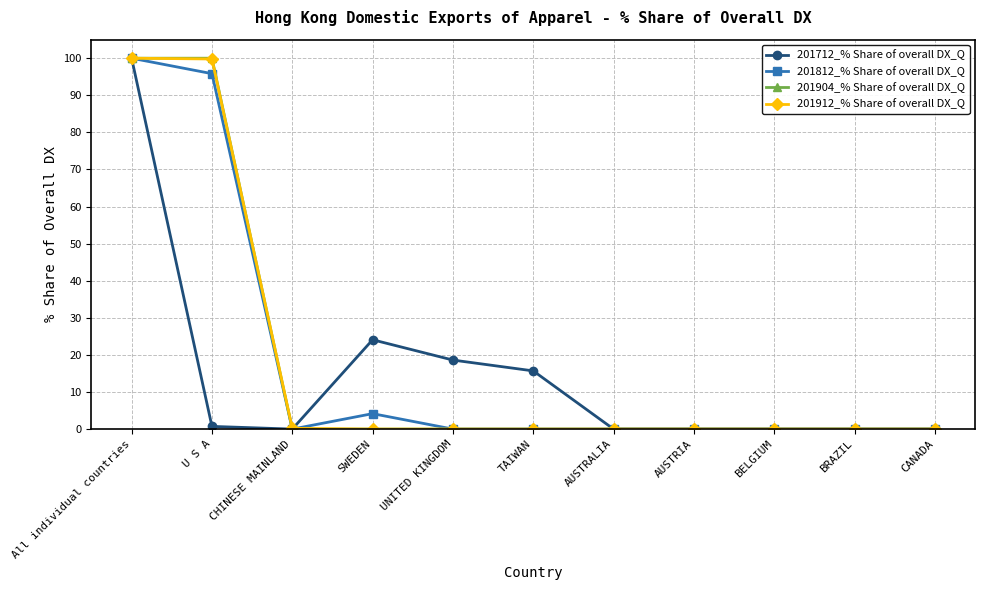

Where is the first local minimum for 201812_% Share of overall DX_Q?

CHINESE MAINLAND